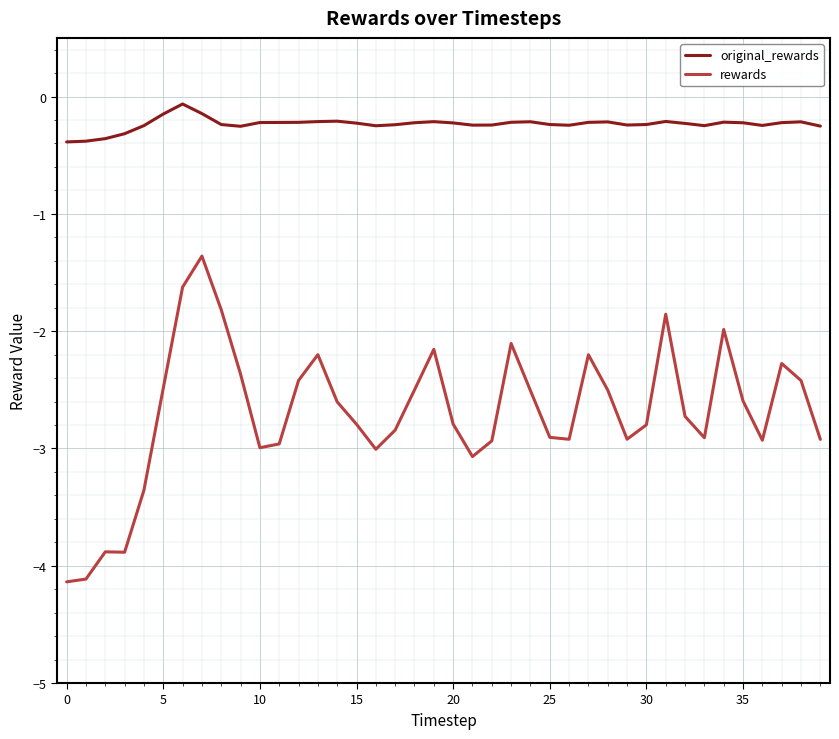

What are all the series names shown in the legend?

original_rewards, rewards